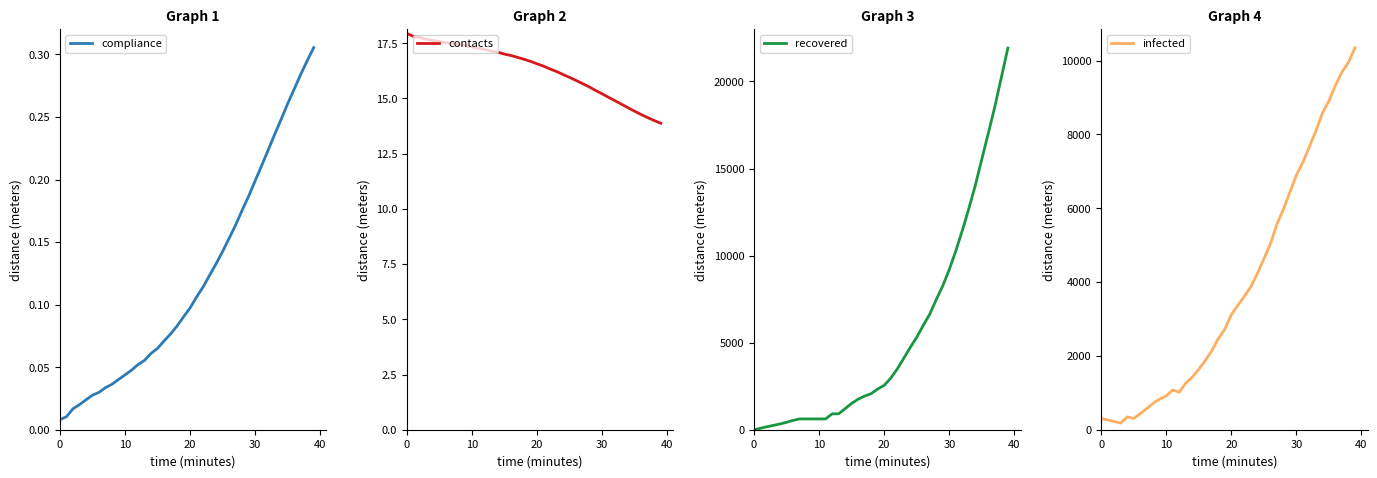

At which category is the sum across all series the highest?

39